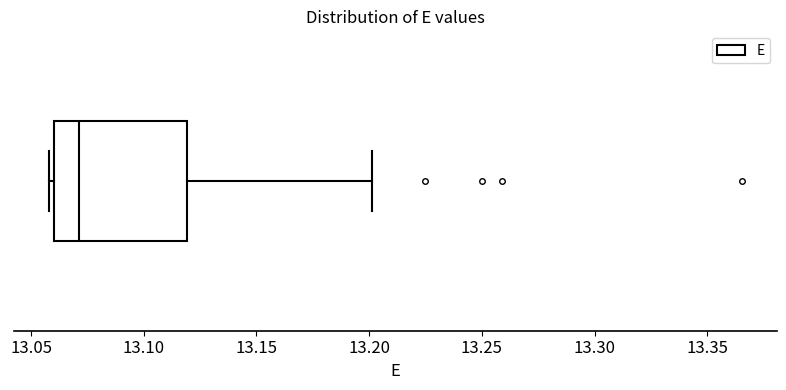

Read this box plot against the x-axis: the position of the median line, the range covered by the box, and the ends of both whiskers. The values are not printed on the chart, so give them approximately, as read against the axis.

median 13.07, box 13.06 to 13.12, whiskers 13.06 (just left of the box's left edge) to 13.20